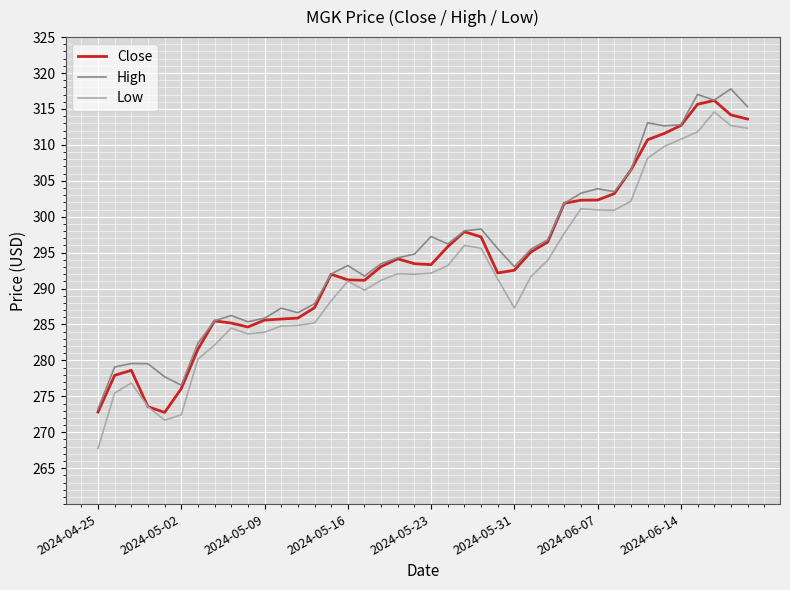

Which series has the widest spread of values?

Low